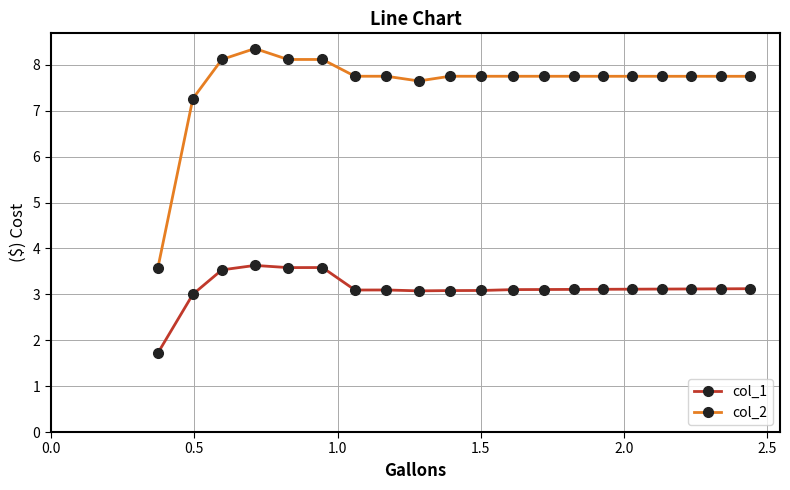

Which series has the largest total across all categories?

col_2